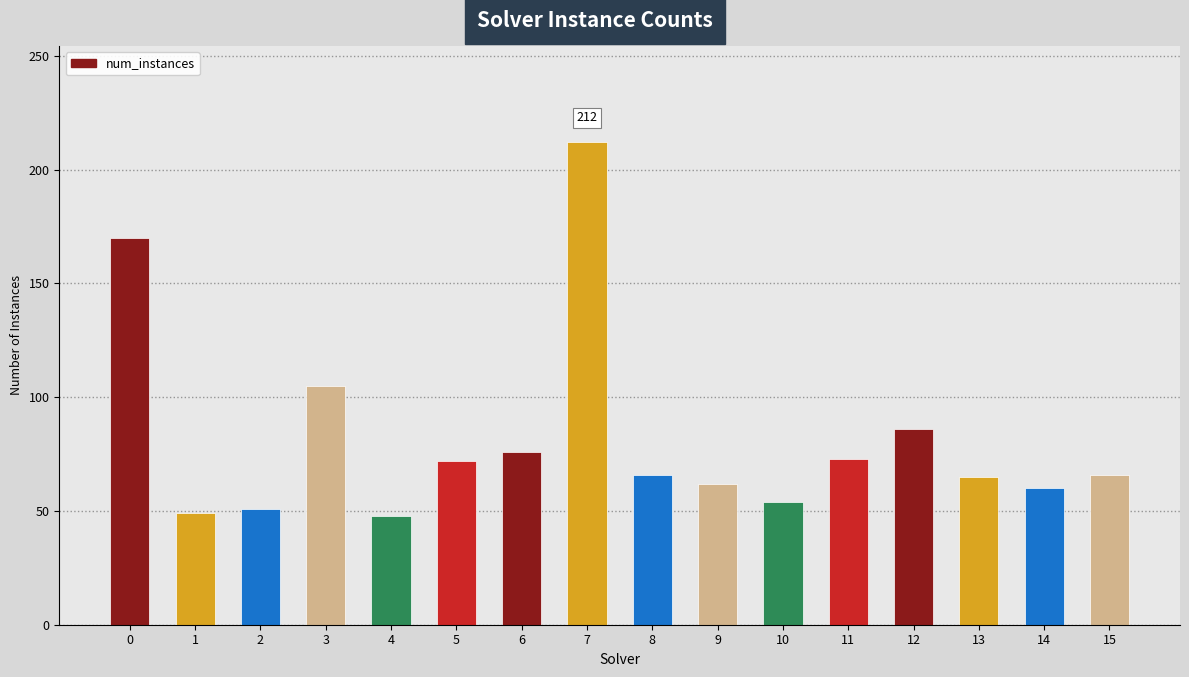

What is the value of the 6th bar from the left?

72